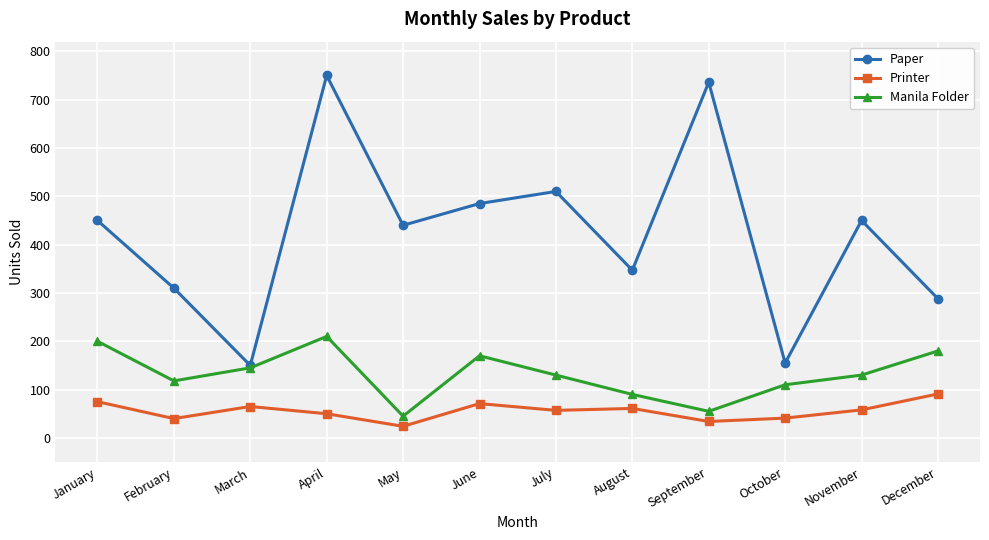

List the series in order of their peak value, highest first.

Paper, Manila Folder, Printer